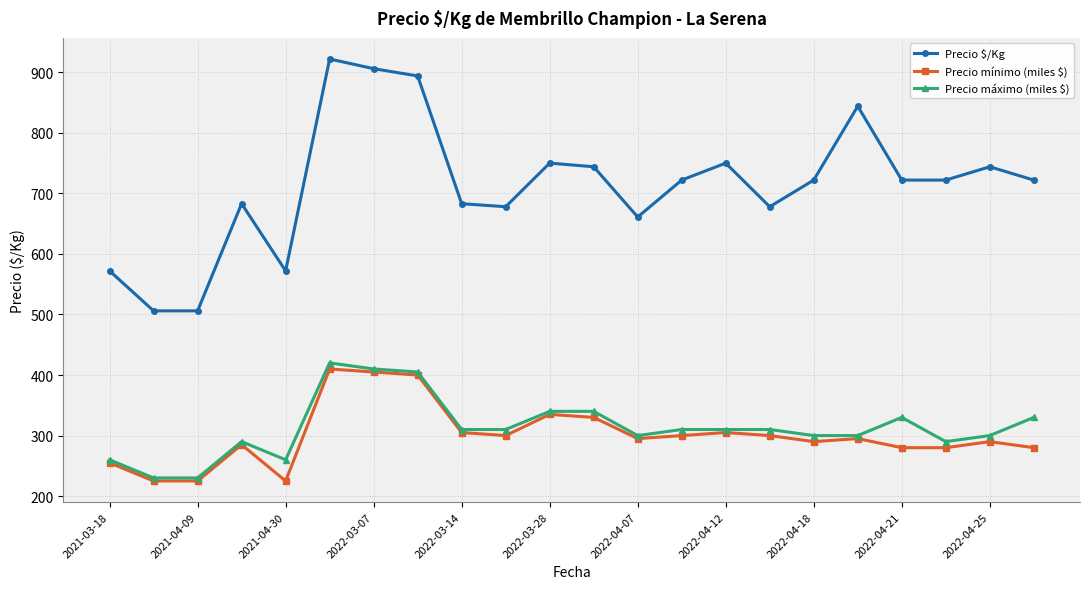

At how many categories does at least one series exceed 645?

18